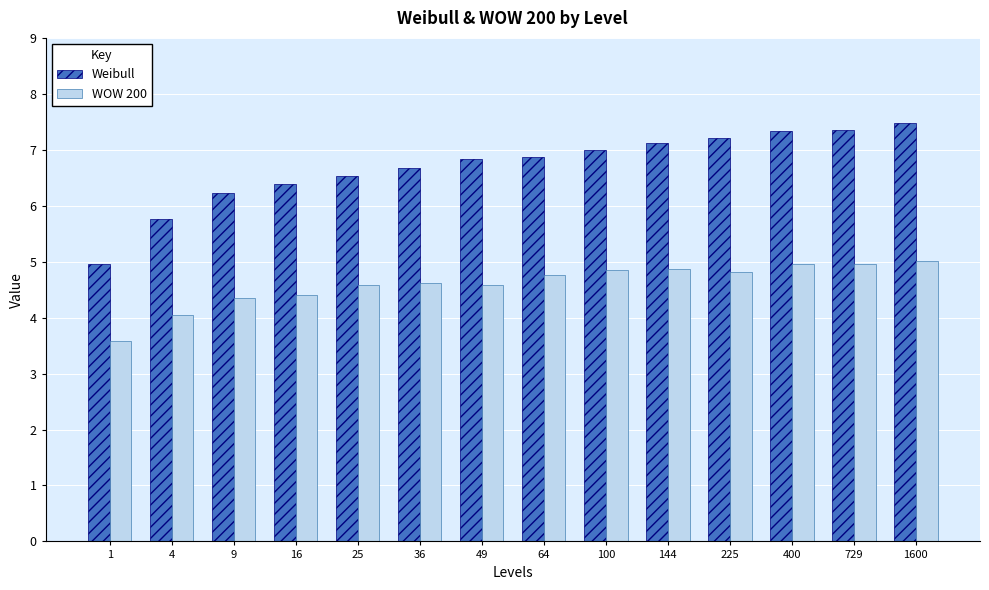

What is the minimum value shown in the chart?

3.6